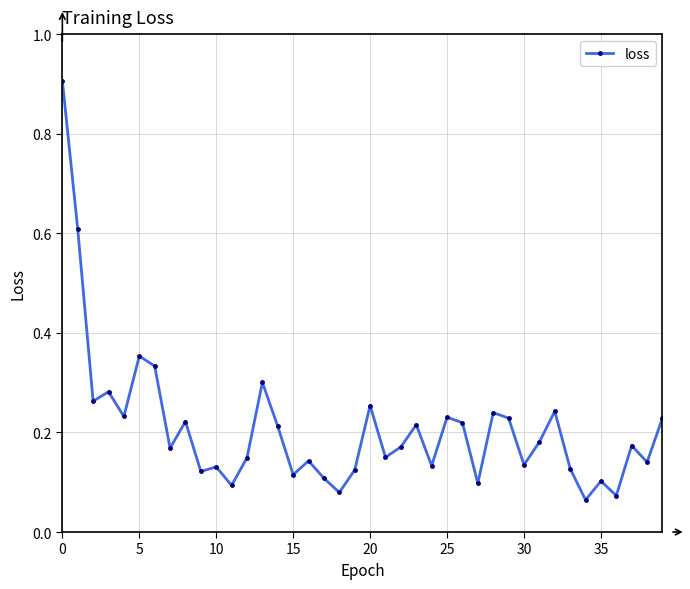

How many series are shown in this chart?

1